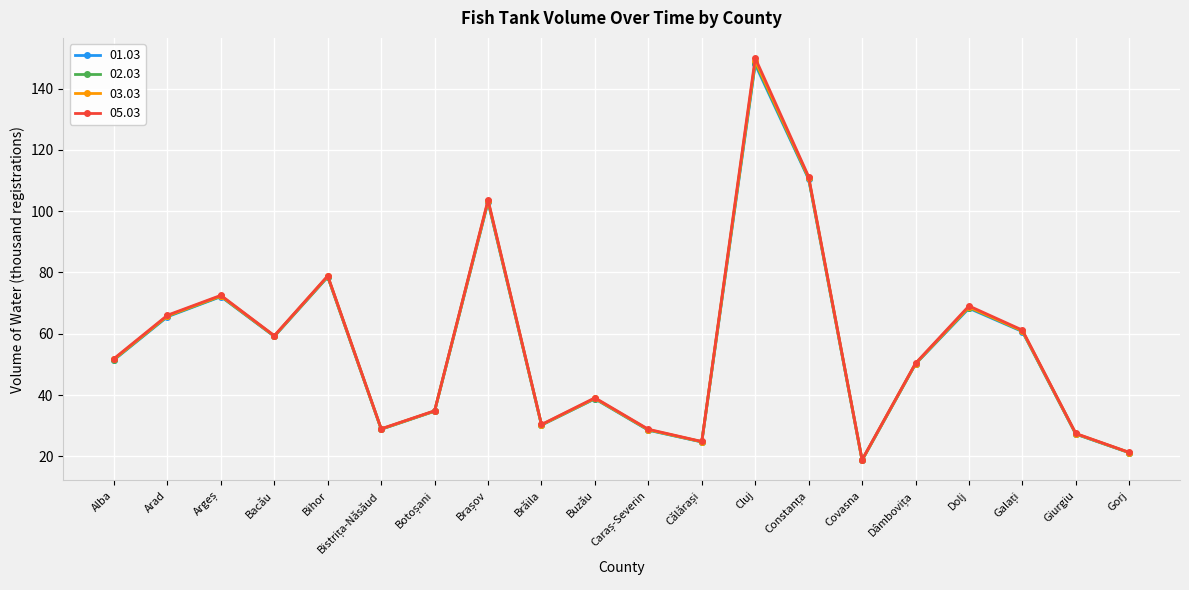

What are all the series names shown in the legend?

01.03, 02.03, 03.03, 05.03